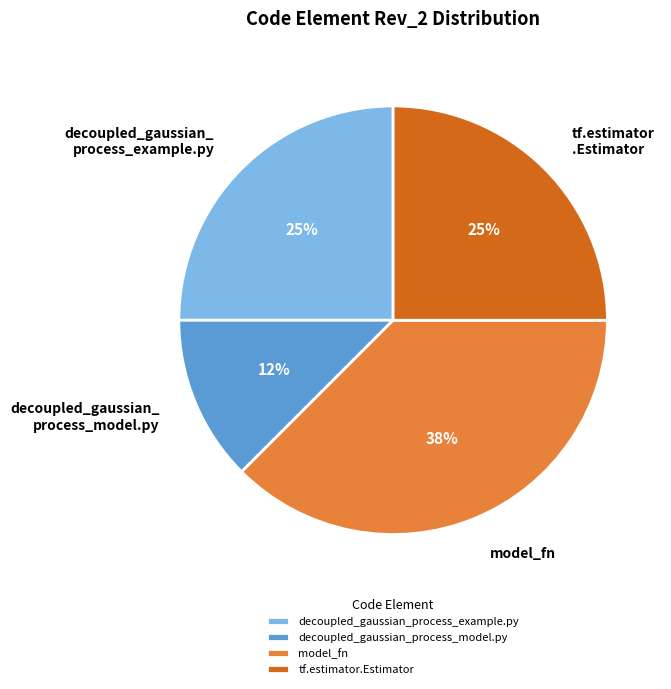

Is there any slice that represents more than half of the pie?

No